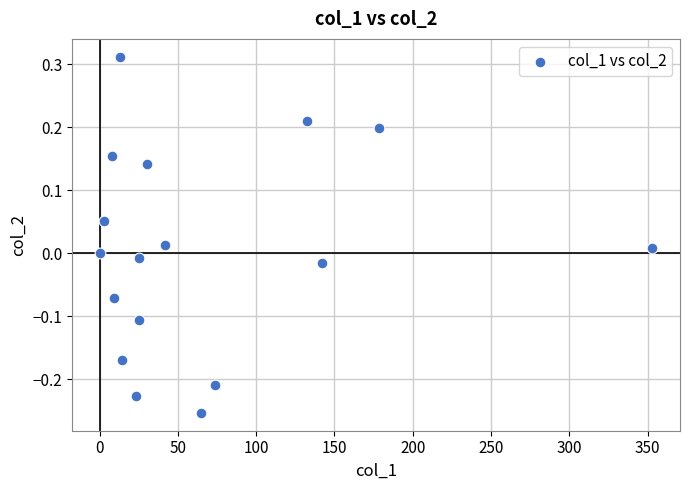

What is the range of Y values (max minus min)?

0.6